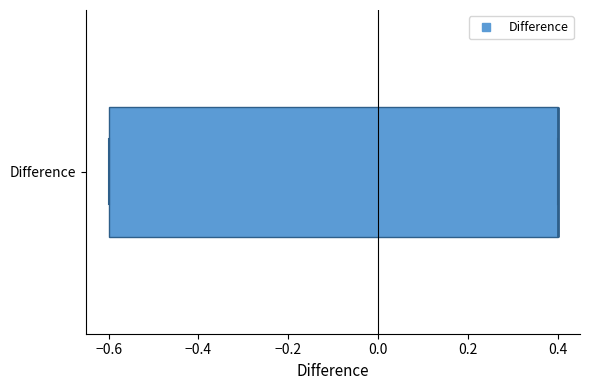

Read this box plot against the x-axis: the position of the median line, the range covered by the box, and the ends of both whiskers. The values are not printed on the chart, so give them approximately, as read against the axis.

median 0.4 (drawn on the box's right edge), box -0.6 to 0.4, whiskers -0.6 to 0.4